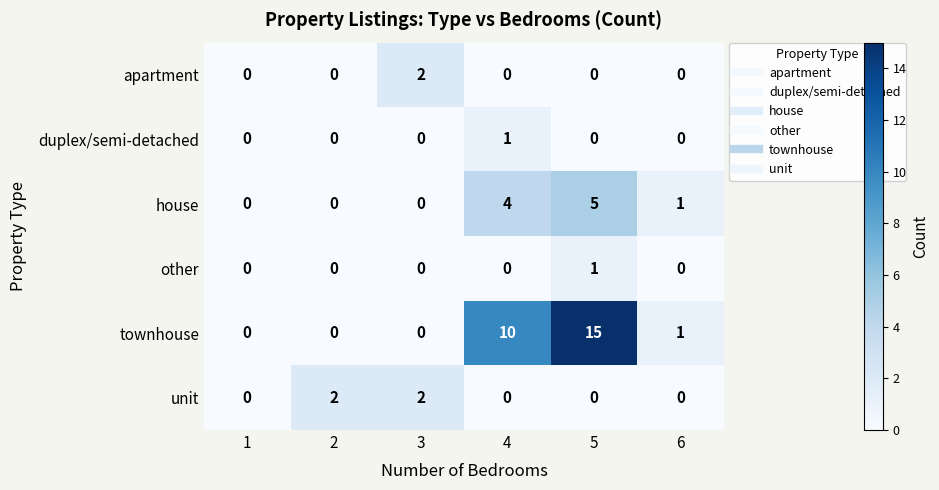

Where is townhouse nearest to the value 7?

4